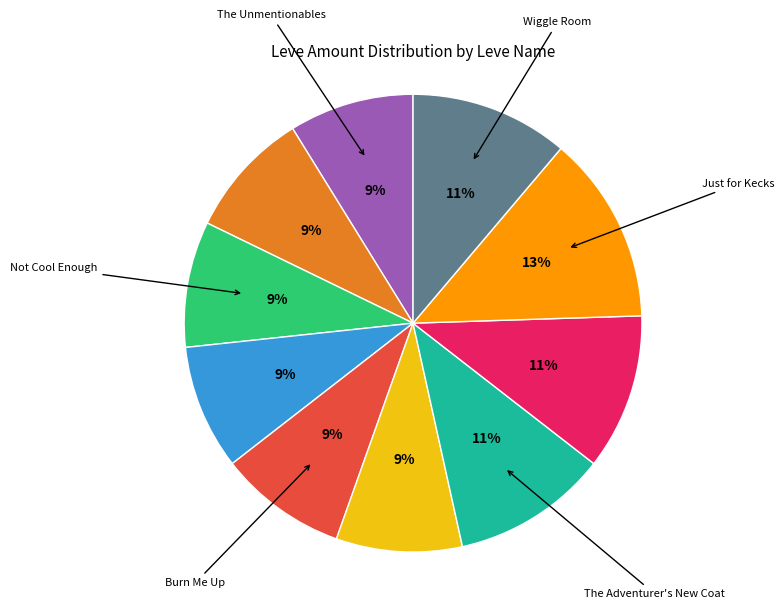

To the nearest percent, what is the average slice percentage?

10%